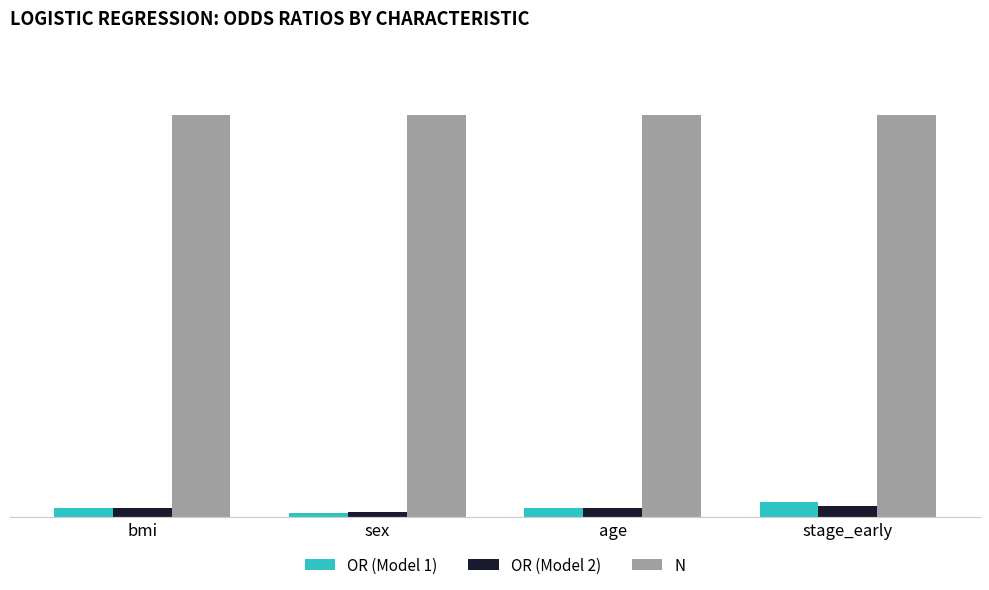

Does the chart contain any negative values?

No